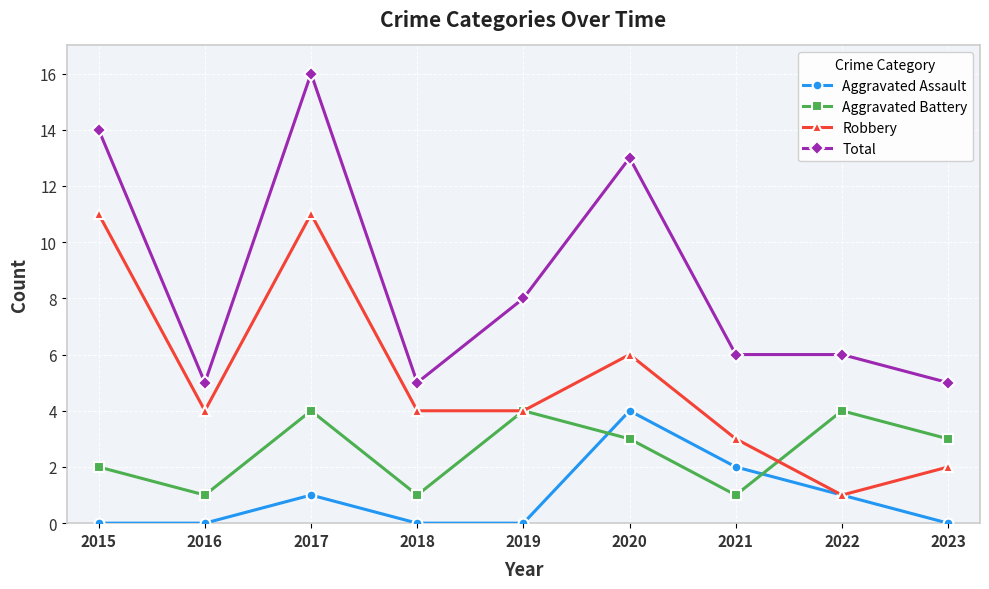

In Aggravated Battery, how many points are lower than both neighbors (excluding endpoints)?

3